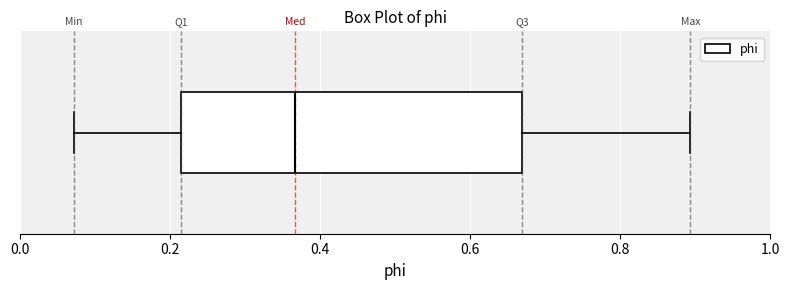

Where is the right edge of the box on the x-axis? The values are not printed on the chart, so give them approximately, as read against the axis.

0.66